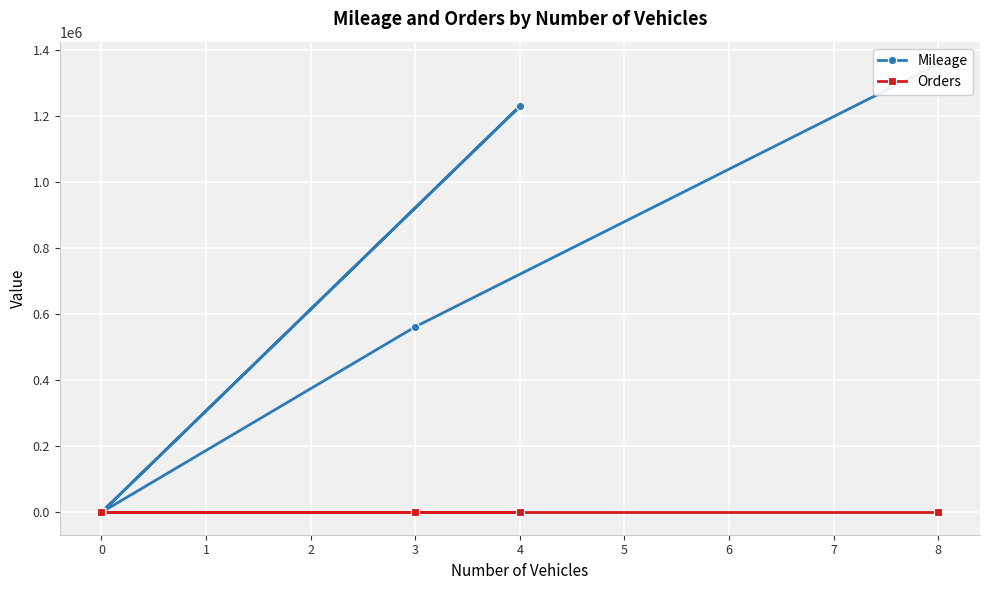

Is this an area chart (filled region under the line)?

No